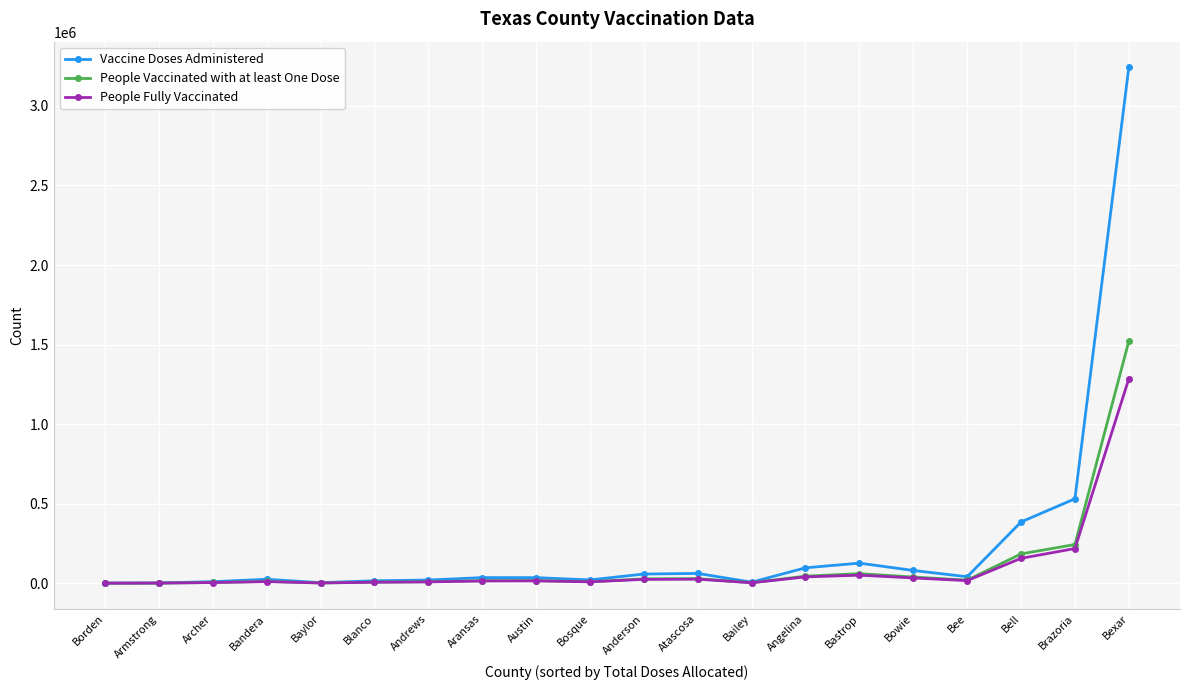

What position from the right is Bosque?

11